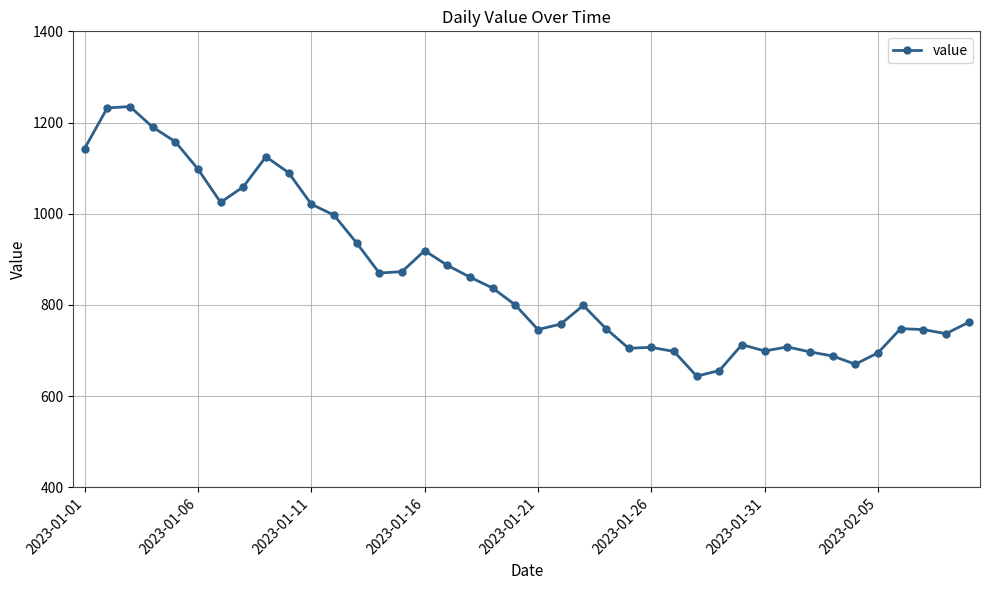

What is the difference between the maximum and minimum values?

591